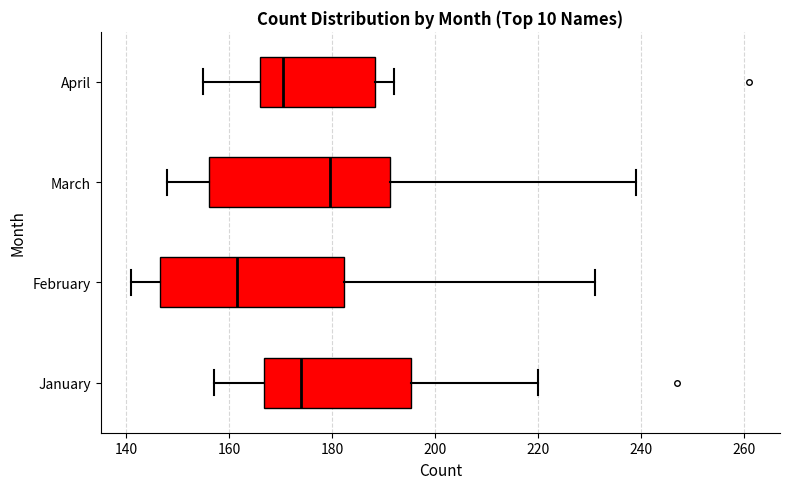

Which box has the furthest to the right median line?

March